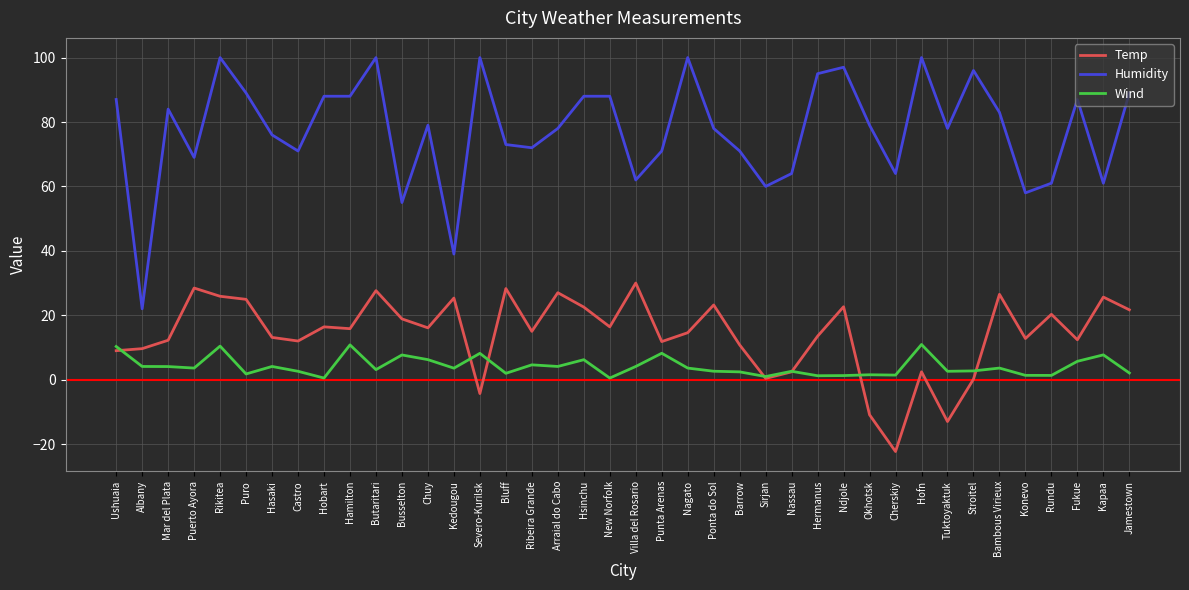

How many lines are shown in the chart?

3